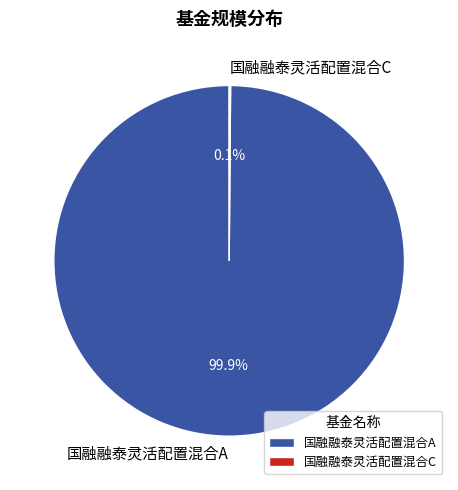

Which slice is the largest?

国融融泰灵活配置混合A